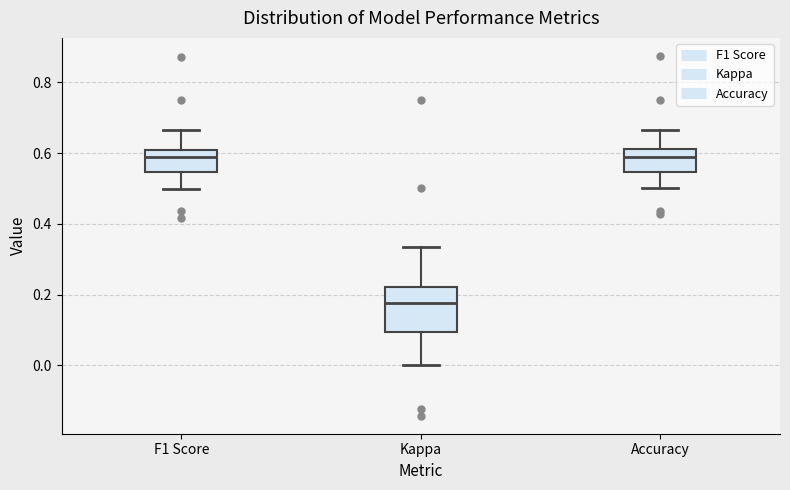

Where does the lower whisker of the box for Kappa end on the y-axis? The values are not printed on the chart, so give them approximately, as read against the axis.

0.00